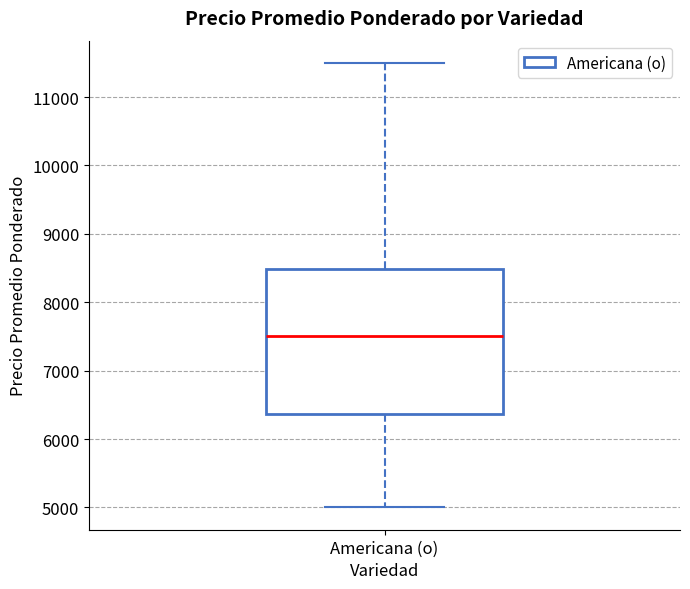

Where does the median line of the box for Americana (o) sit on the y-axis? The values are not printed on the chart, so give them approximately, as read against the axis.

7500